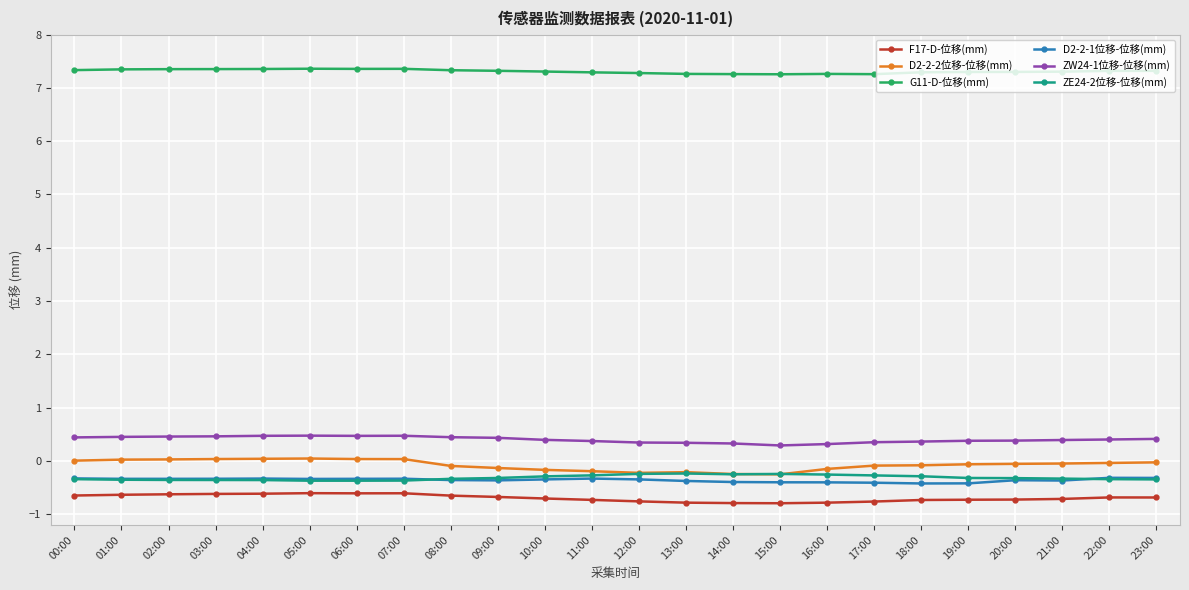

How many lines are shown in the chart?

6